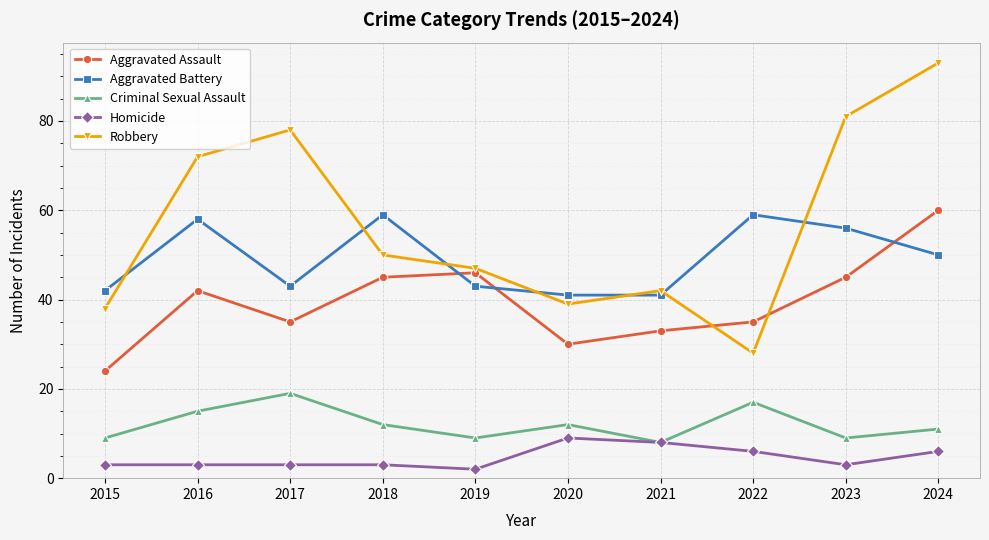

The value of Robbery at 2021 is 60. True or false?

False